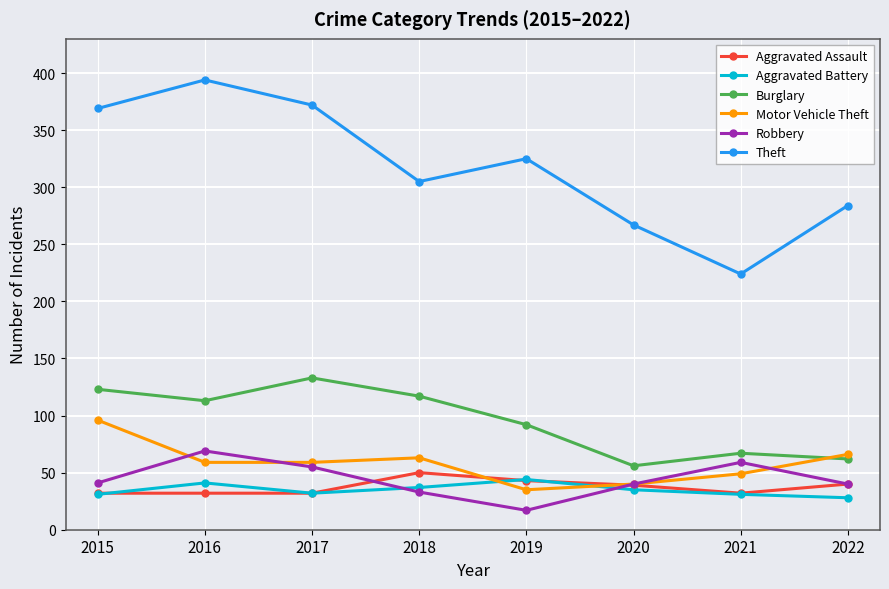

What is the sum of all Robbery values?

354